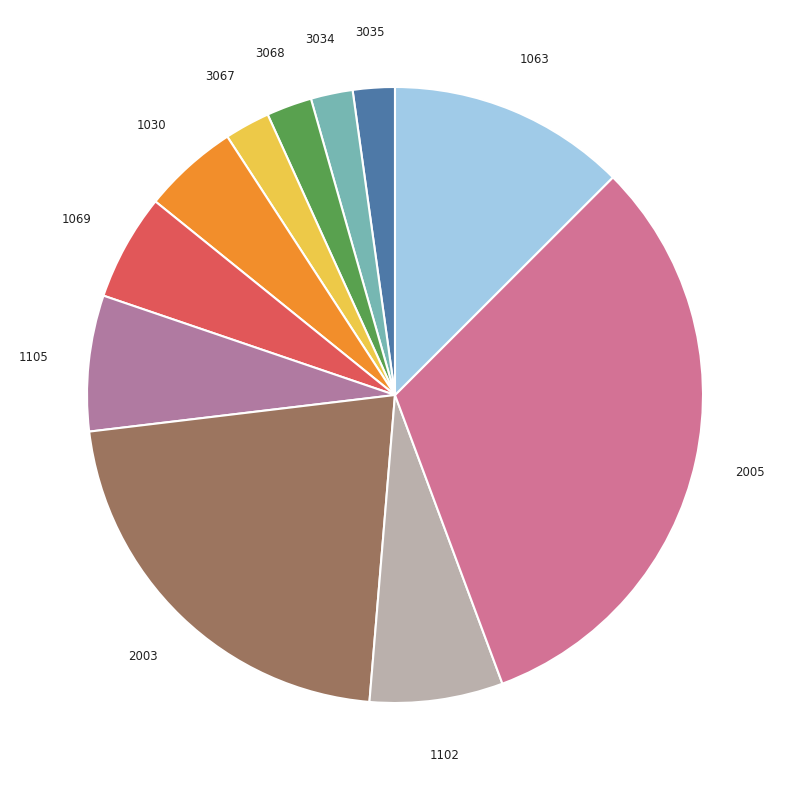

Rank the categories by value from highest to lowest.

2005, 2003, 1063, 1105, 1102, 1069, 1030, 3068, 3067, 3035, 3034